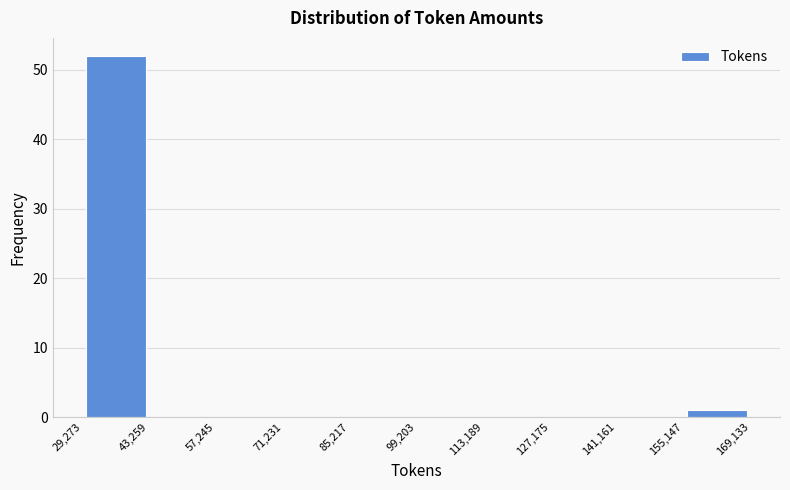

What is the height of the bar covering 155,147 to 169,133 on the x-axis? The values are not printed on the chart, so give them approximately, as read against the axis.

1